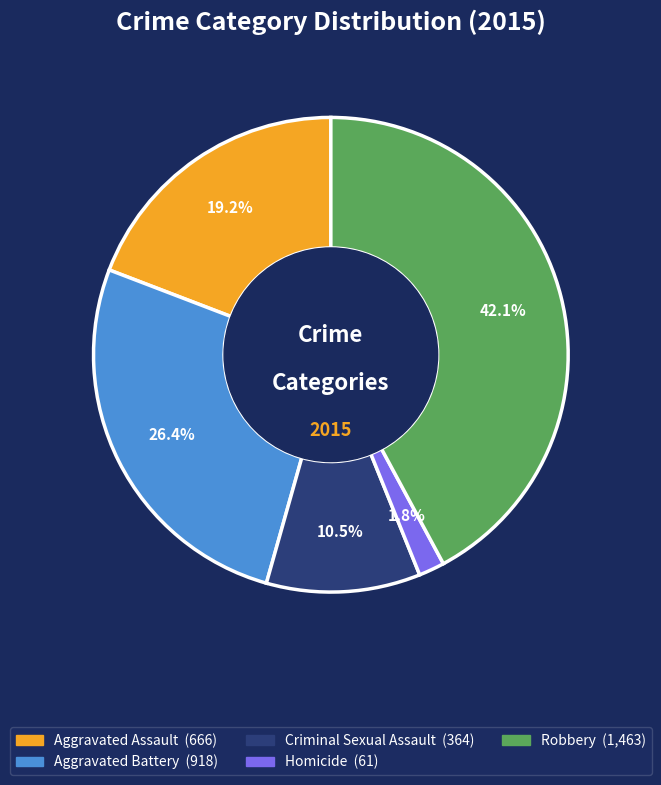

Is it true that Aggravated Battery is 26% of the pie?

True